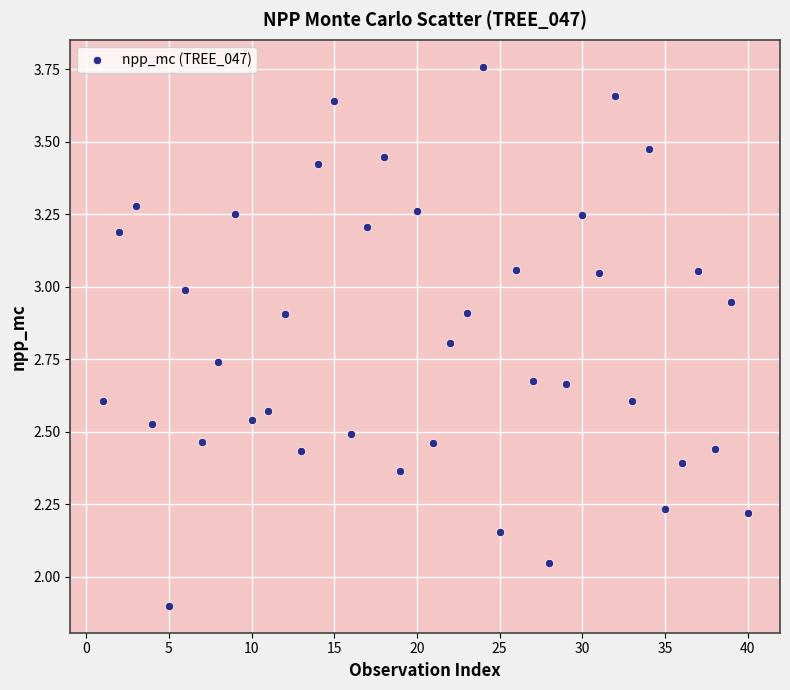

What is the range of Y values (max minus min)?

1.9